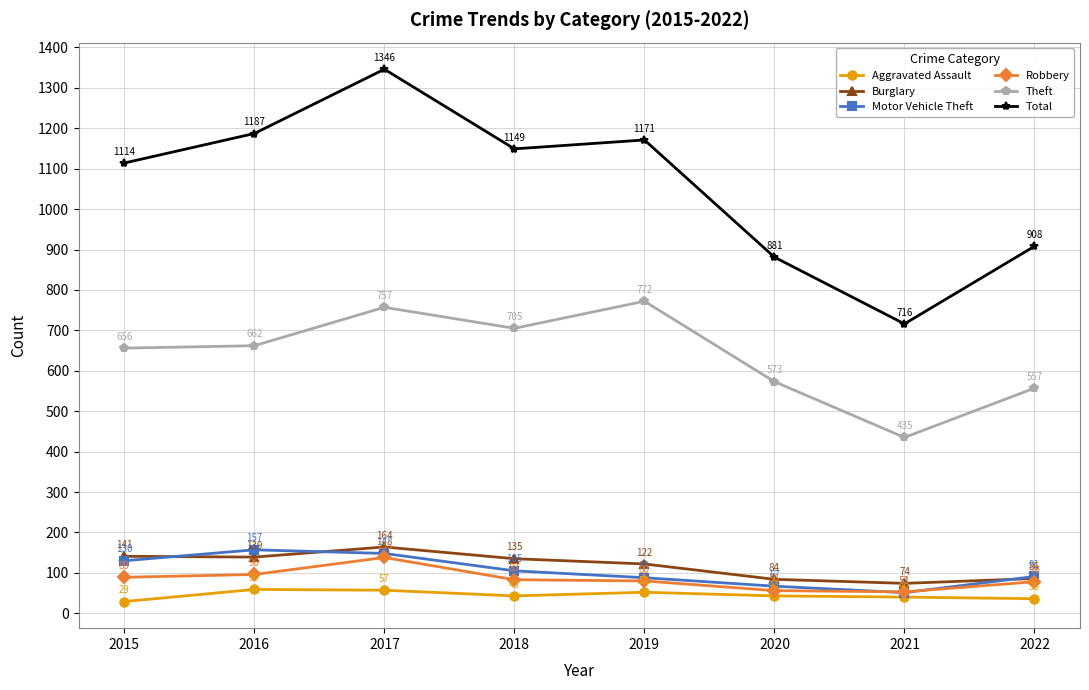

How many lines are shown in the chart?

6